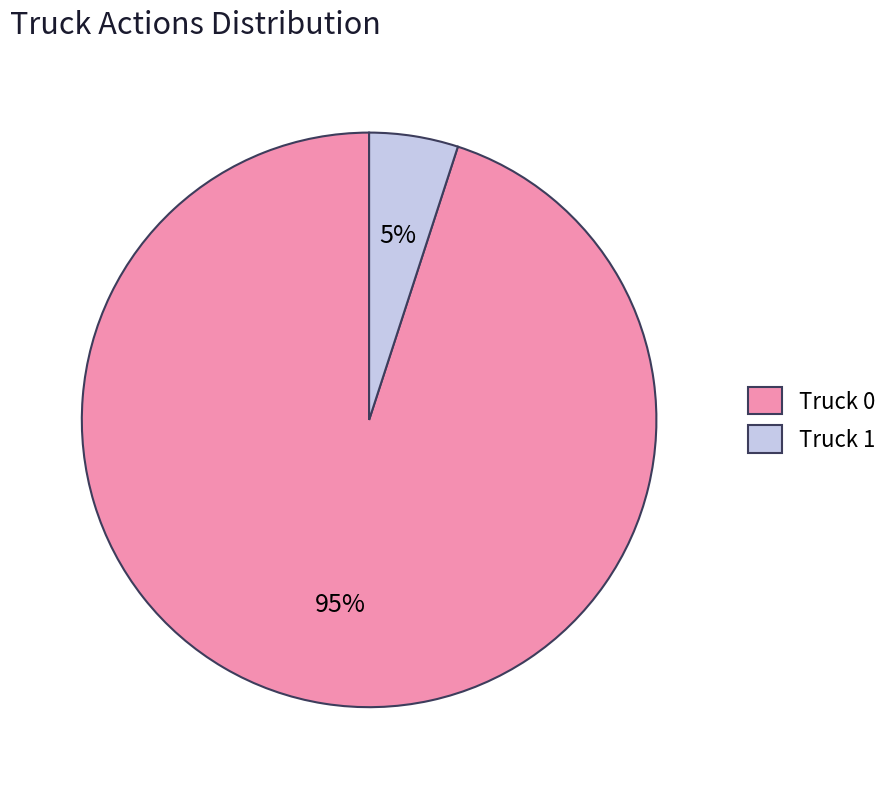

Count the number of slices in the pie.

2